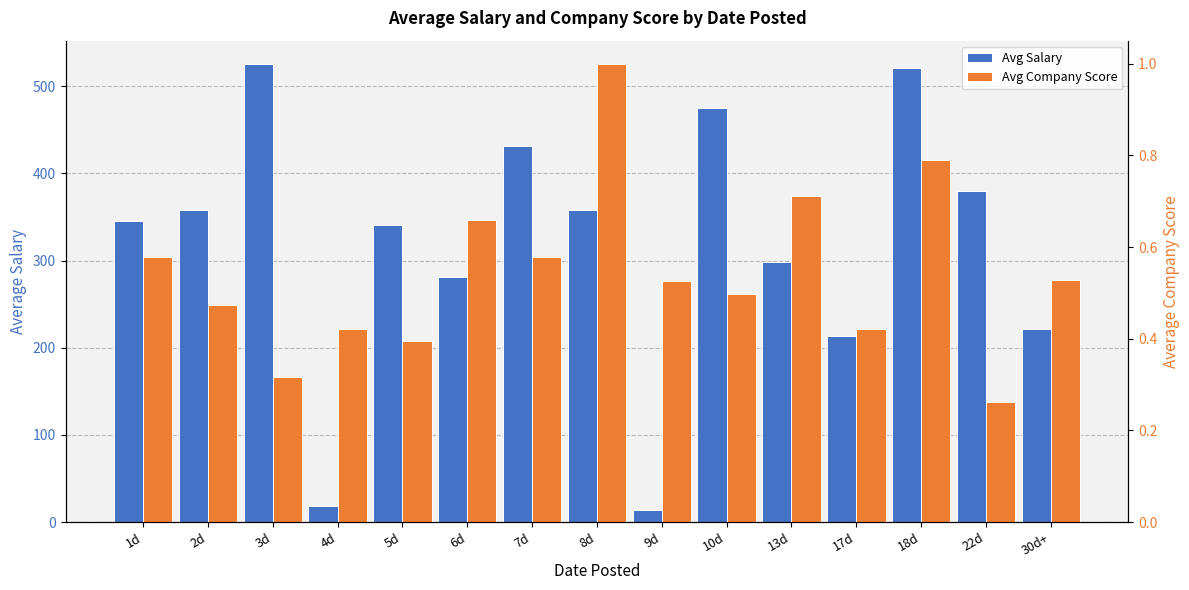

At how many categories does at least one series exceed 46?

13